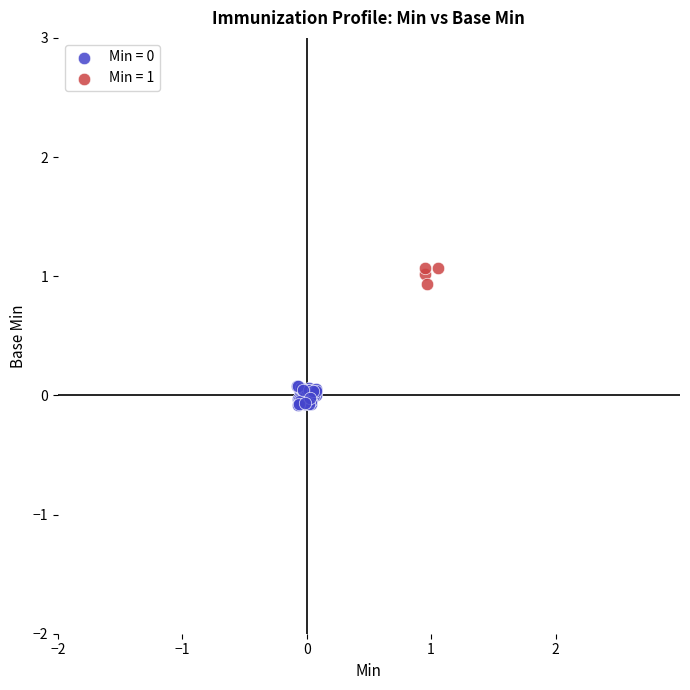

Which series reaches the maximum Y coordinate?

Min = 1